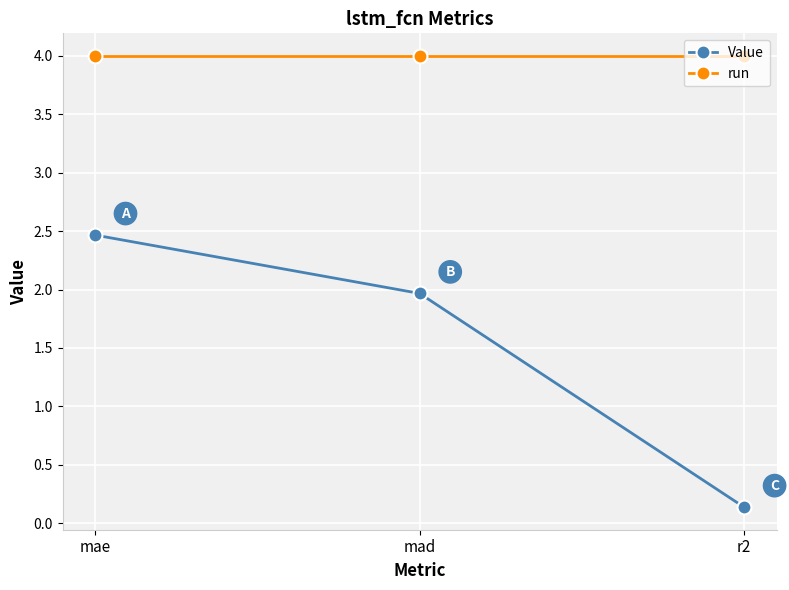

True or false: run has a value of 1.7 at r2.

False